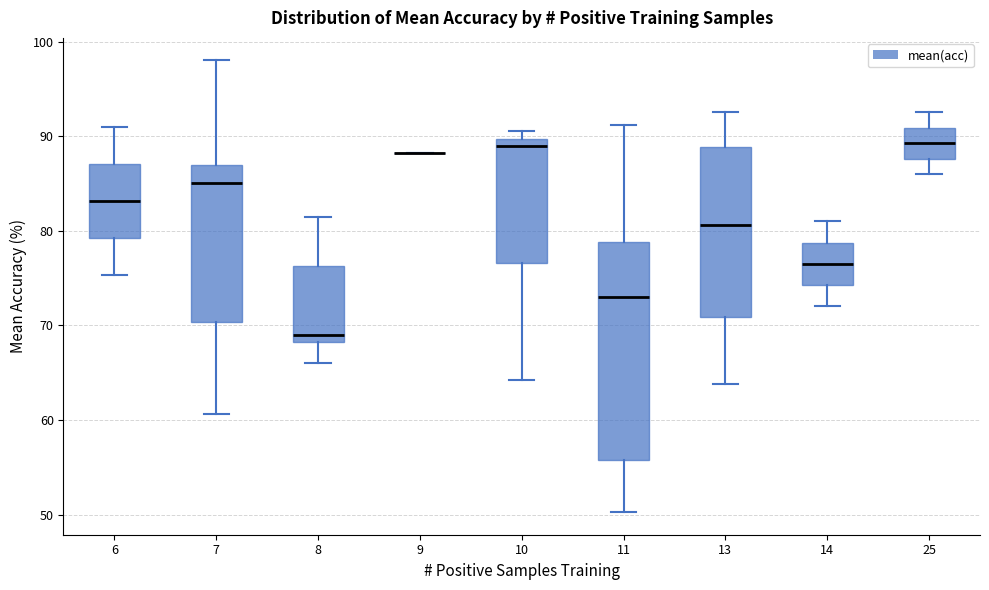

Reading left to right, read every box against the y-axis: the position of its median line, the range the box covers, and the ends of its whiskers. The values are not printed on the chart, so give them approximately, as read against the axis.

6: median 83, box 79 to 87, whiskers 75 to 91
7: median 85, box 70 to 87, whiskers 61 to 98
8: median 69, box 68 to 76, whiskers 66 to 82
9: box collapsed to a line at 88, whiskers 88 to 88
10: median 89, box 77 to 90, whiskers 64 to 91
11: median 73, box 56 to 79, whiskers 50 to 91
13: median 81, box 71 to 89, whiskers 64 to 93
14: median 77, box 74 to 79, whiskers 72 to 81
25: median 89, box 88 to 91, whiskers 86 to 93